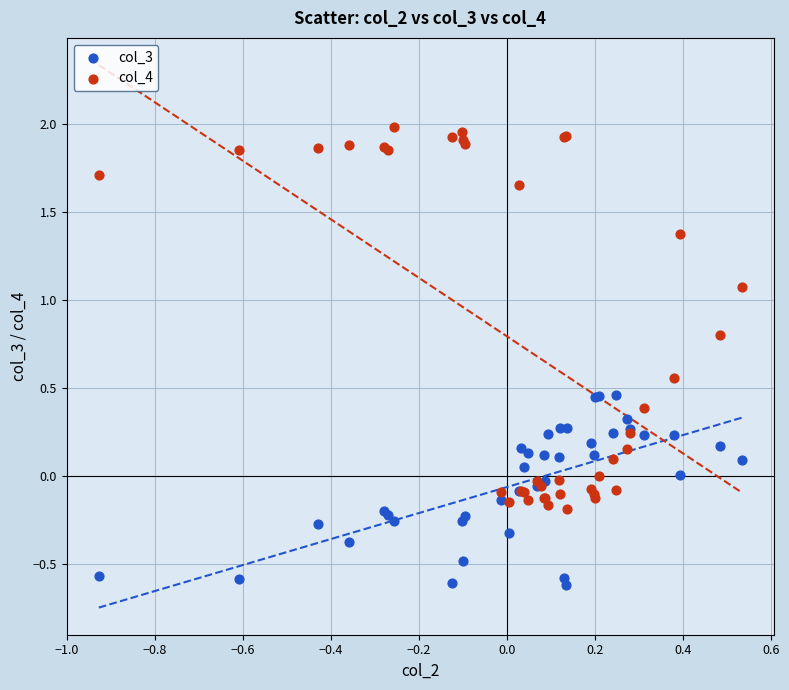

Which series reaches the maximum Y coordinate?

col_4